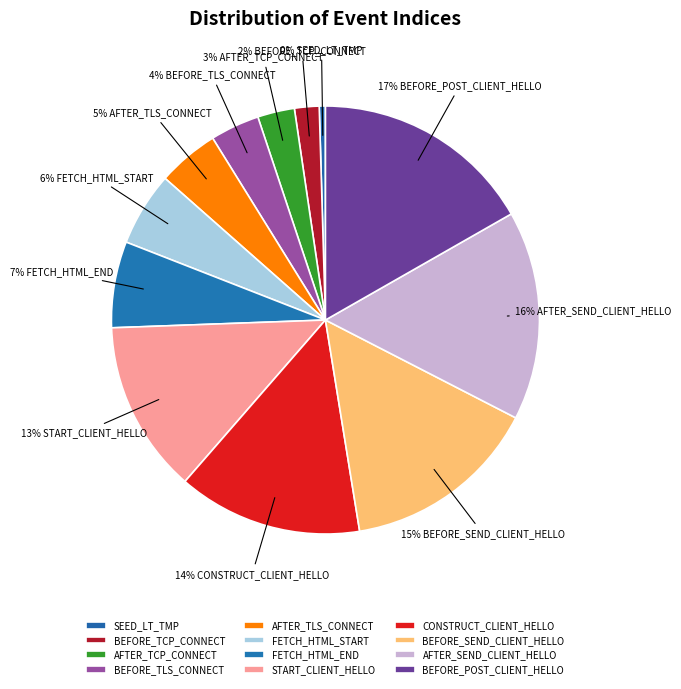

Which category has the smallest portion of the pie?

SEED_LT_TMP